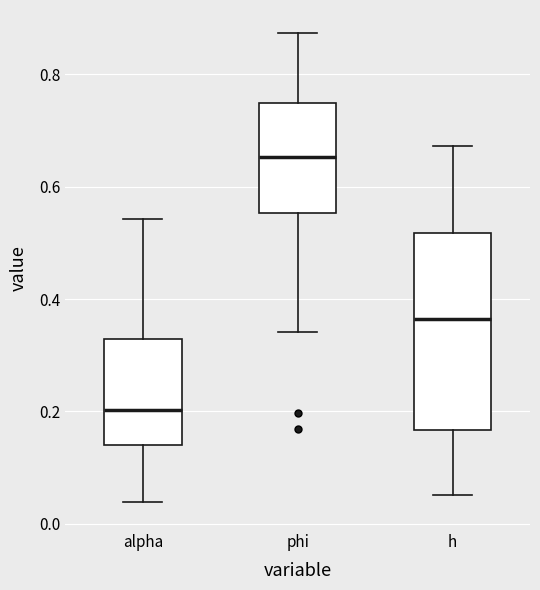

Reading left to right, transcribe this box plot: for each box, give where its median line is, the range the box spans, and where its two whiskers end, as read against the y-axis. The values are not printed on the chart, so give them approximately, as read against the axis.

alpha: median 0.20, box 0.14 to 0.32, whiskers 0.04 to 0.54
phi: median 0.66, box 0.56 to 0.74, whiskers 0.34 to 0.88
h: median 0.36, box 0.16 to 0.52, whiskers 0.06 to 0.68